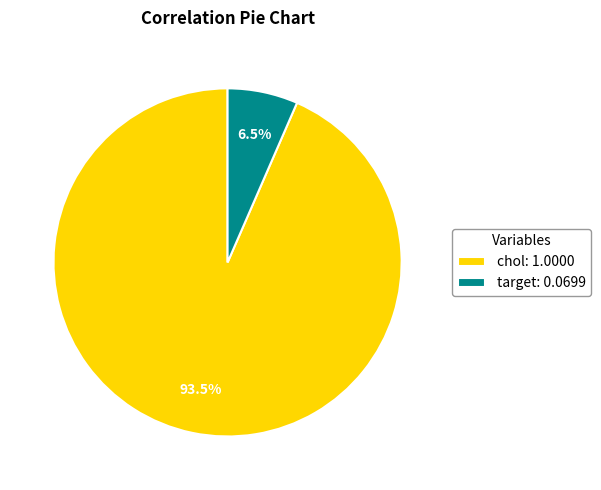

To the nearest percent, what is the average slice percentage?

50%